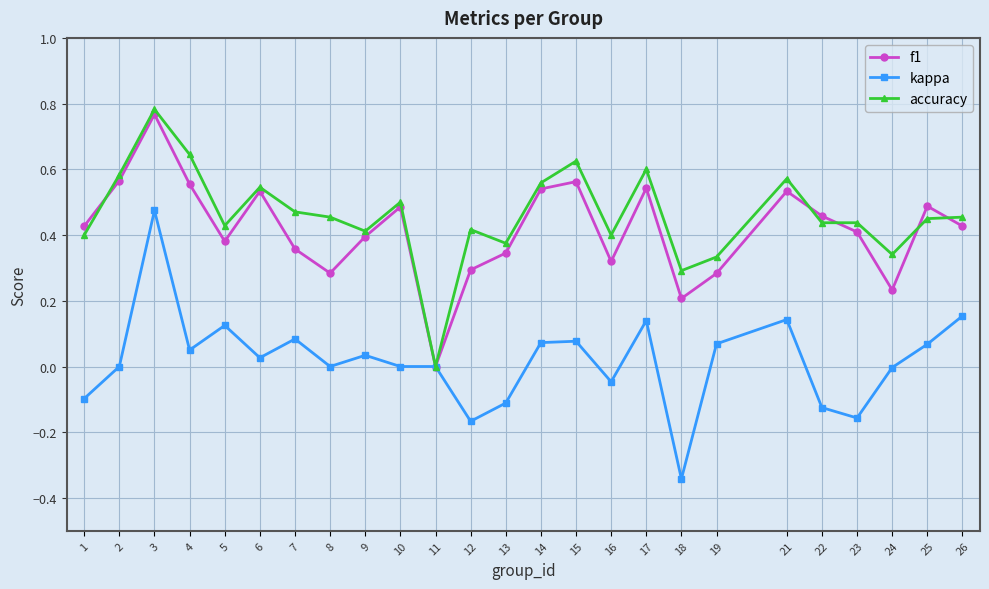

Is the value of f1 at 19 greater than the value of accuracy at 15?

No